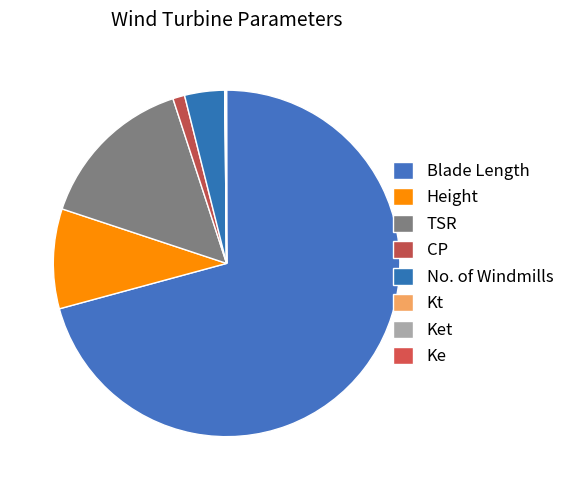

Is it true that Blade Length is 71% of the pie?

True